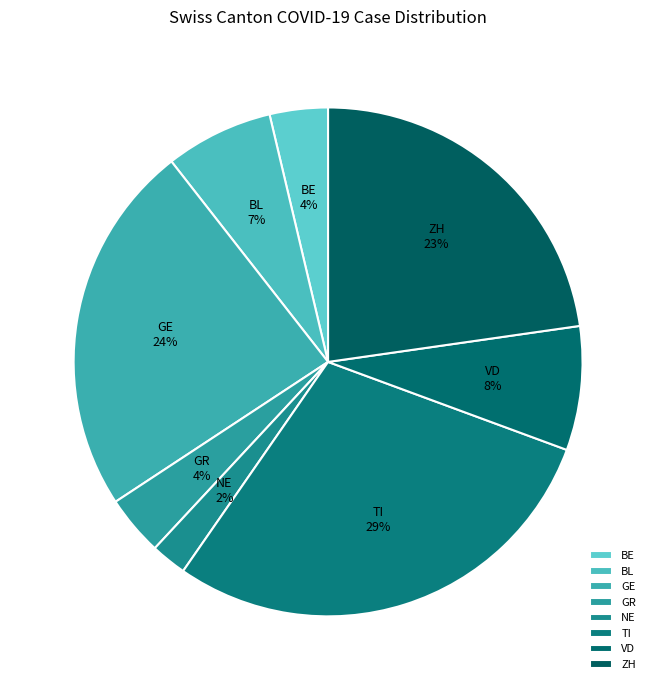

Does BE represent more than half of the total?

No